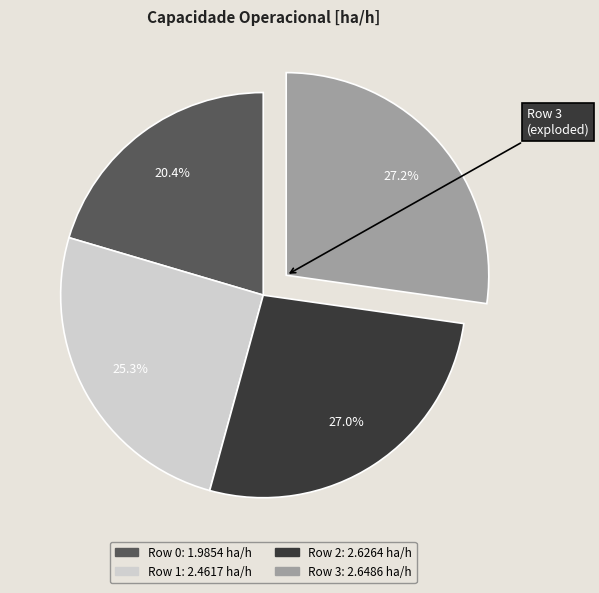

Is there any slice that represents more than half of the pie?

No